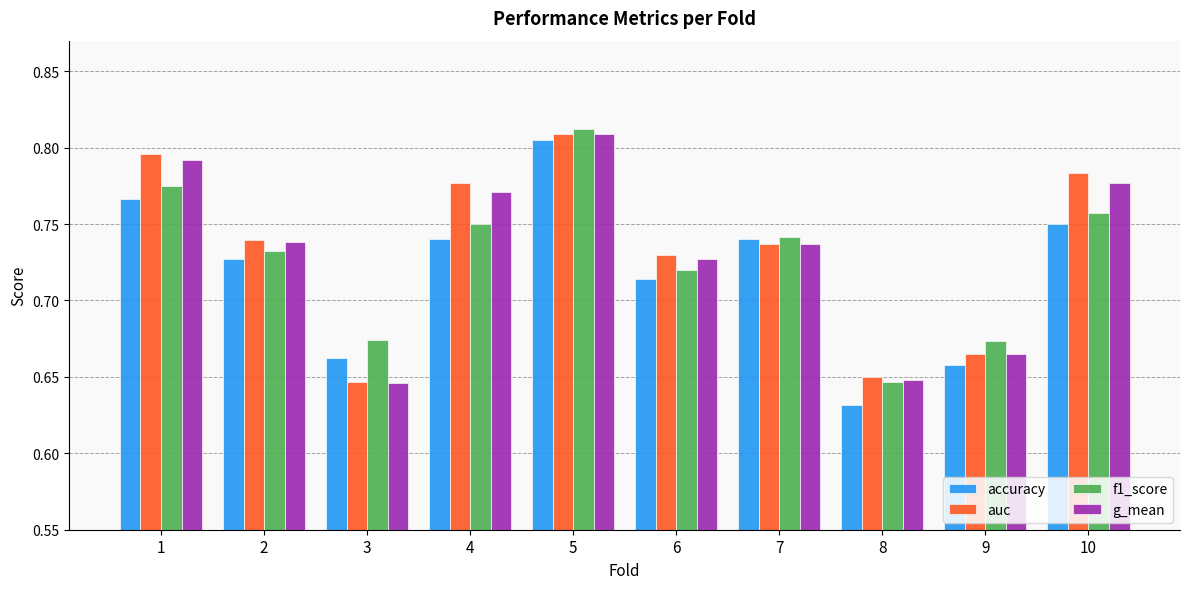

List the series in order of their overall mean, highest first.

auc, g_mean, f1_score, accuracy